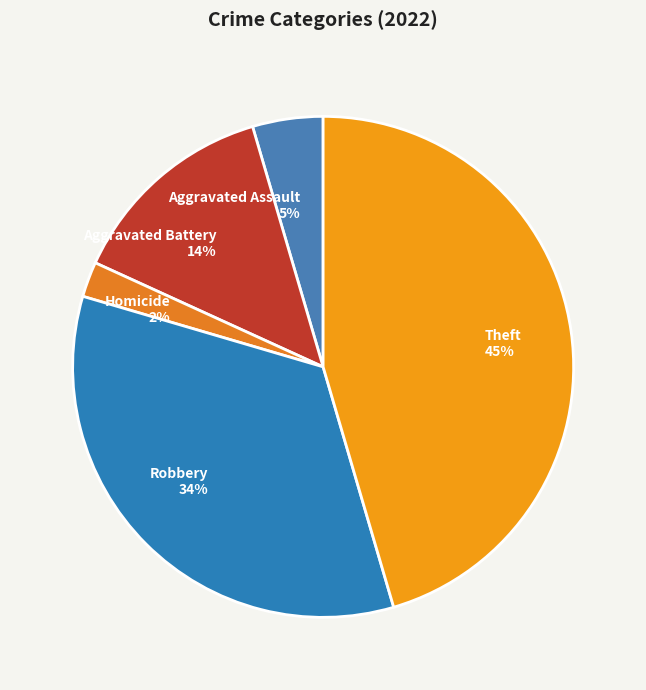

Between Theft and Homicide, which is larger?

Theft